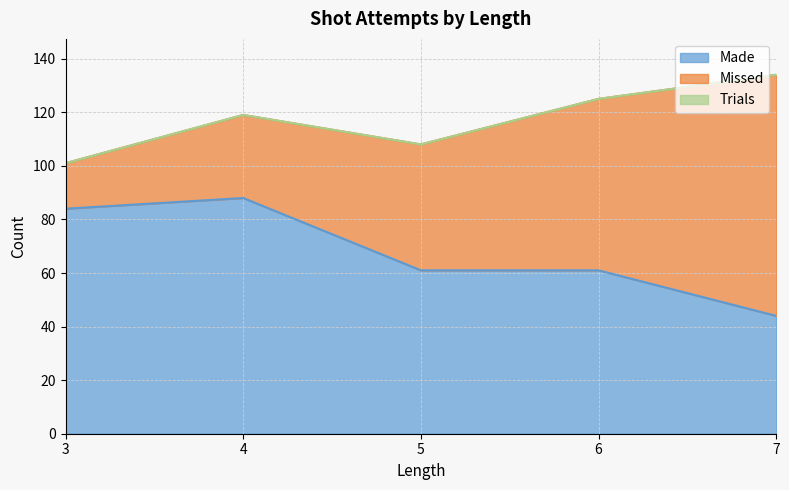

True or false: Made has a value of 11 at 7.

False